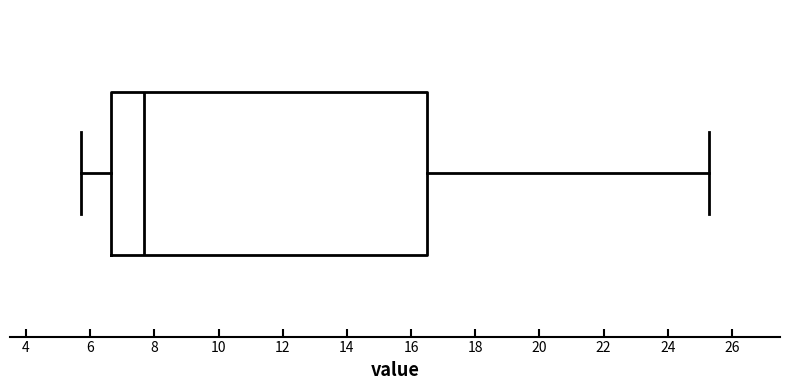

Where is the right edge of the box on the x-axis? The values are not printed on the chart, so give them approximately, as read against the axis.

16.6